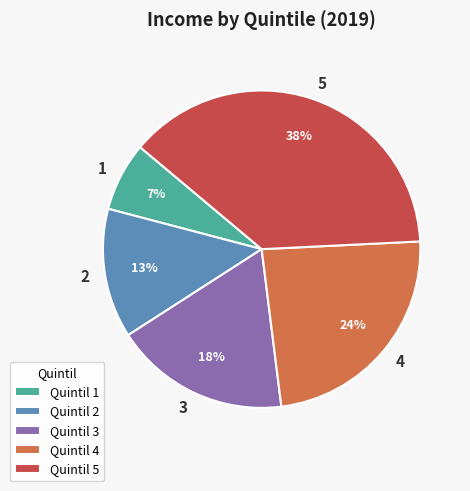

True or false: 4 accounts for 35% of the total.

False